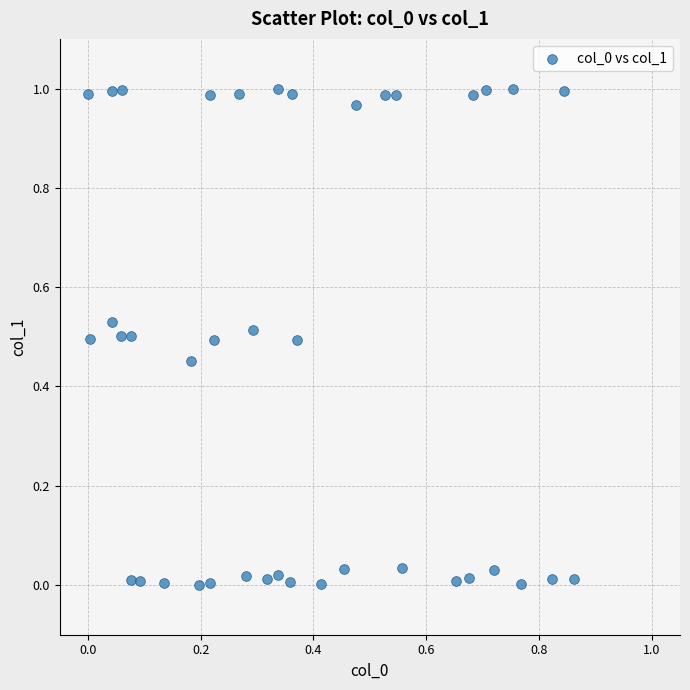

What is the range of X values (max minus min)?

0.9